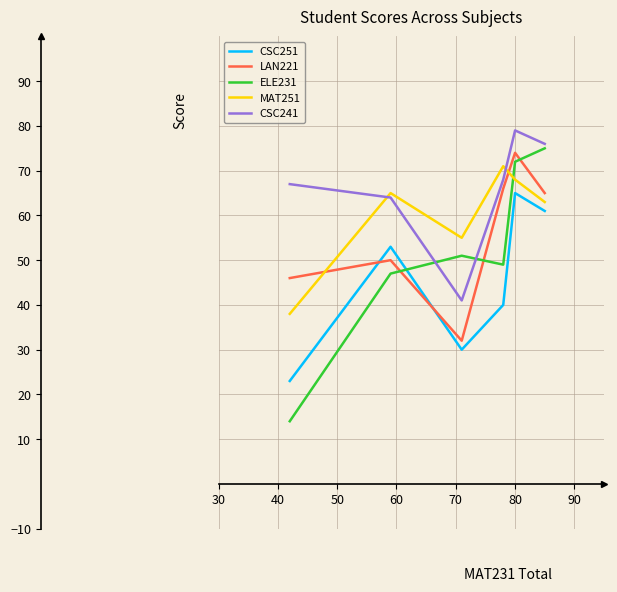

True or false: MAT251 and CSC241 intersect in this chart.

True